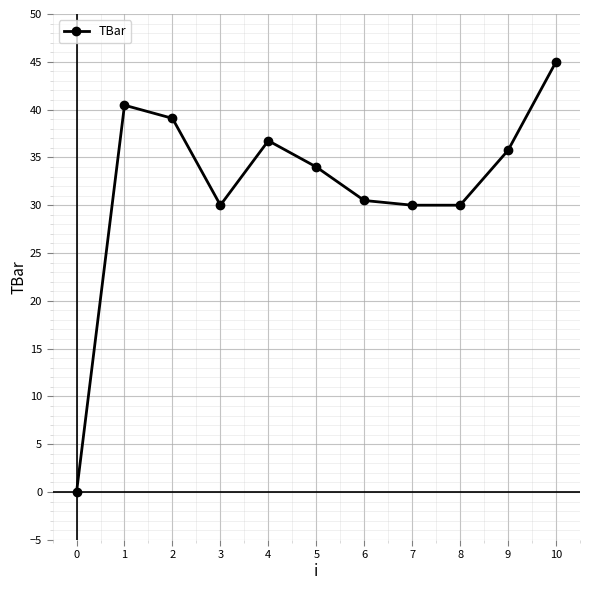

What is the difference between the maximum and second lowest values?

15.0